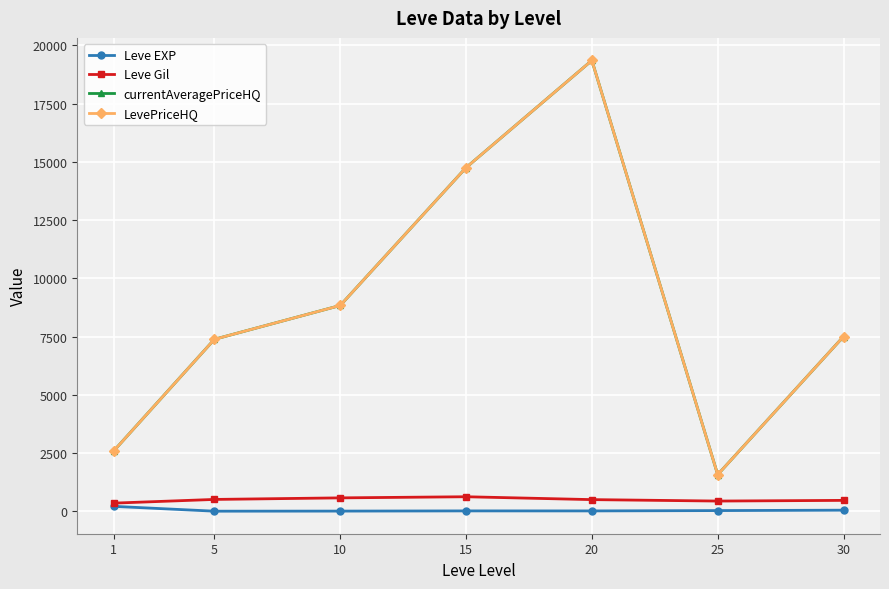

Which series has the widest spread of values?

currentAveragePriceHQ